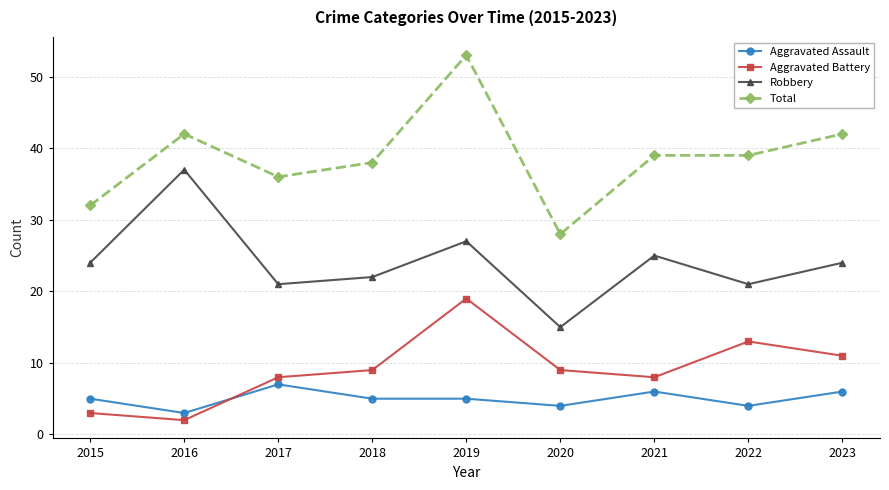

Does the chart display data point markers on the line(s)?

Yes